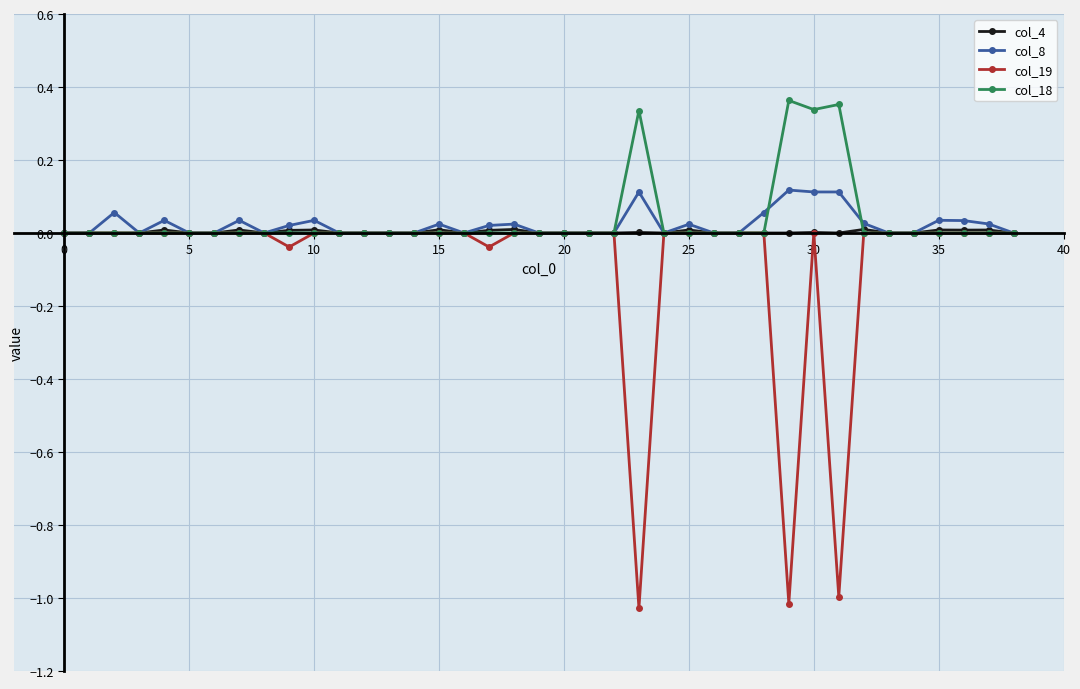

How many lines are shown in the chart?

4